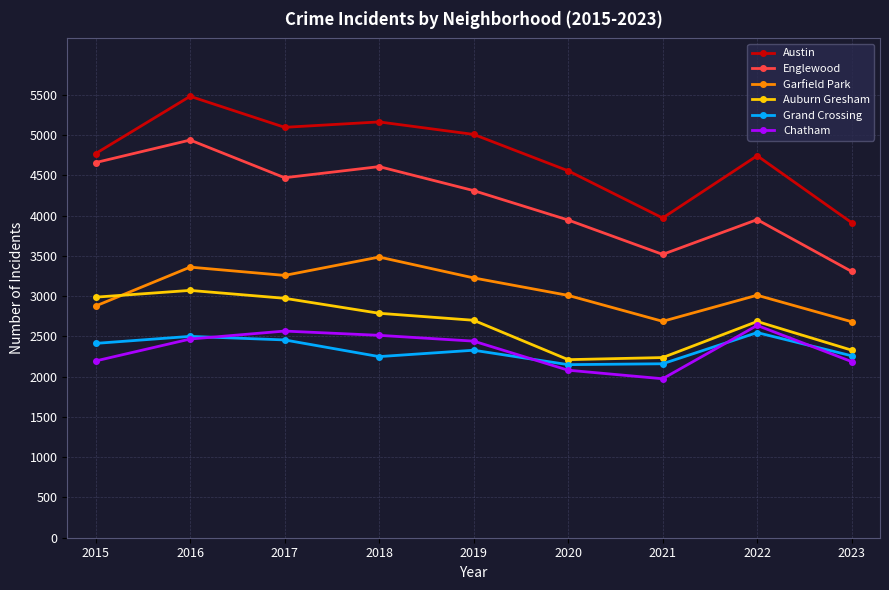

Which series changed the most between 2020 and 2021?

Austin